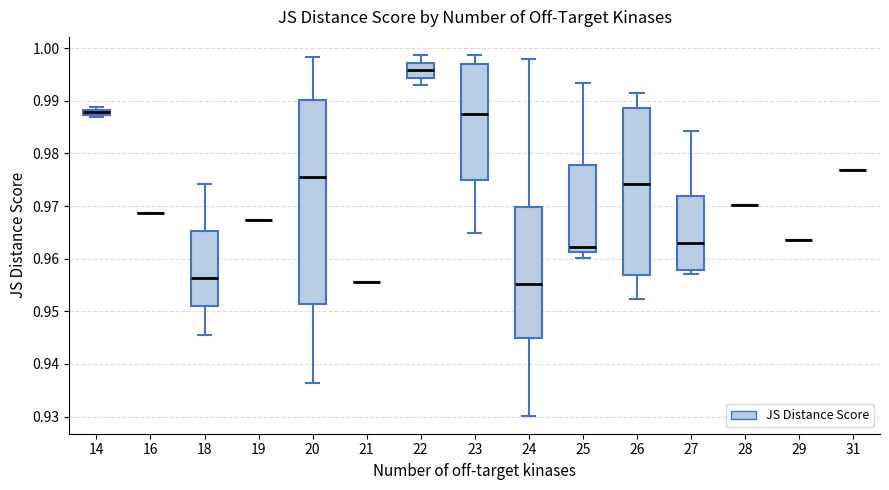

Which box is the tallest, from its lower edge to its upper edge?

20